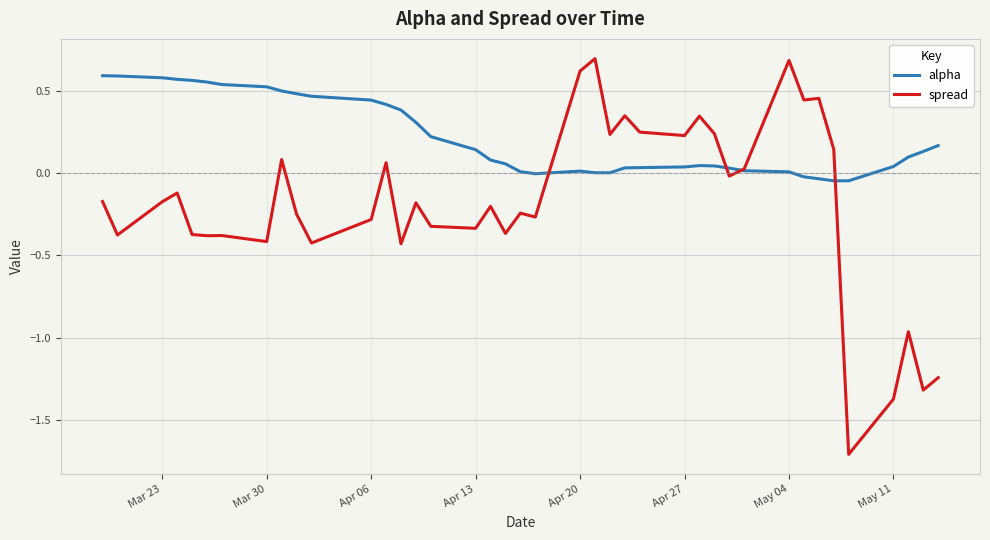

What is the maximum value shown in the chart?

0.7